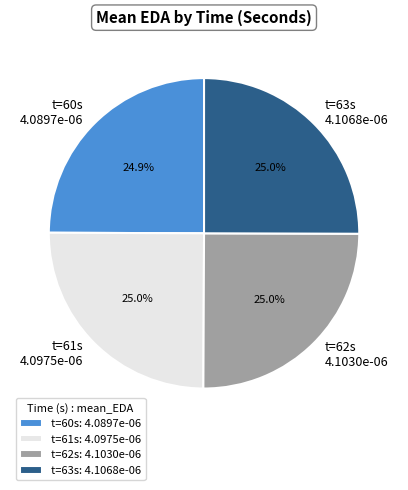

What percentage is NOT represented by t=63s 4.1068e-06?

75.0%